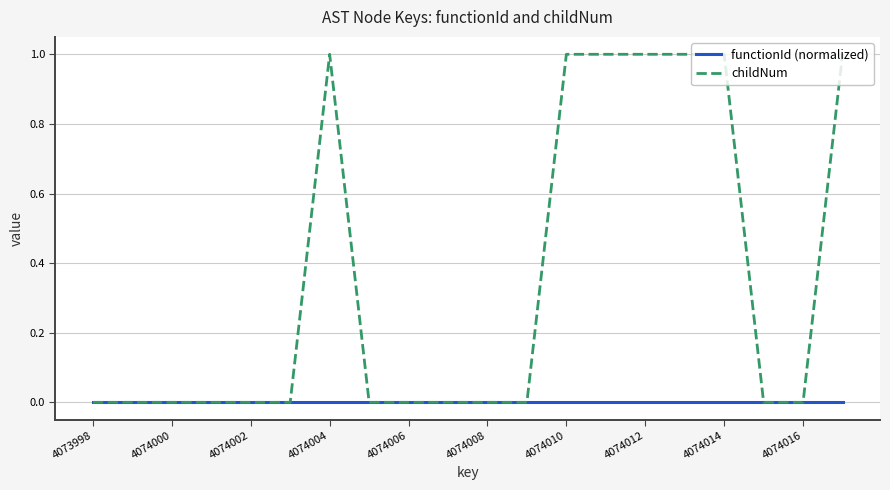

Count the number of categories in the chart.

20